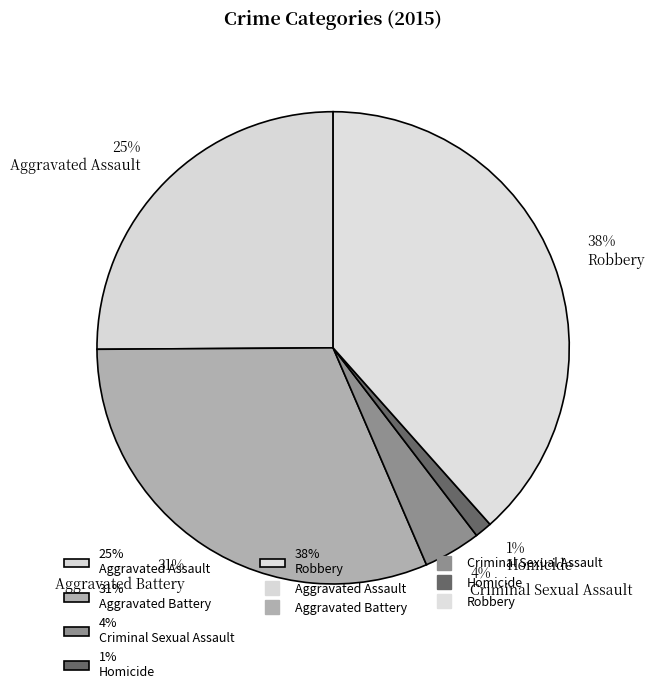

What is the largest slice in the pie chart?

38% Robbery